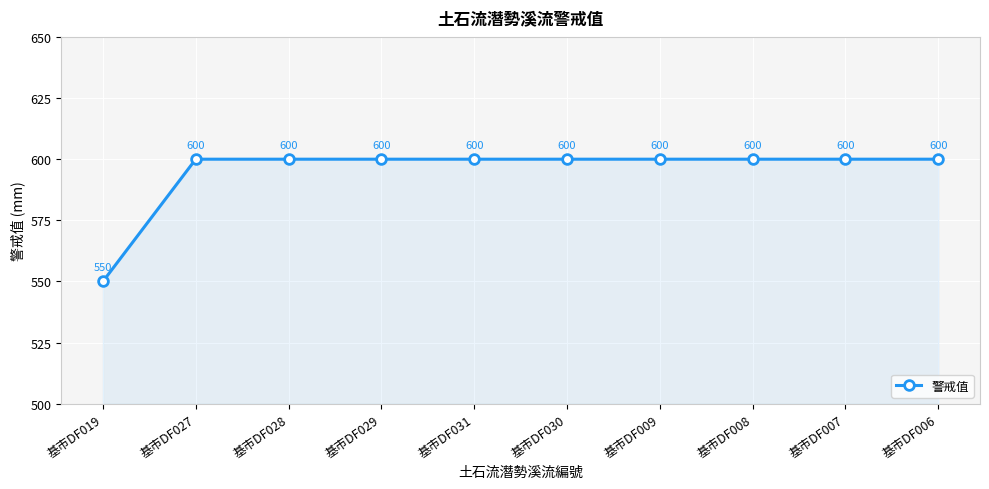

What is the minimum value shown in the chart?

550